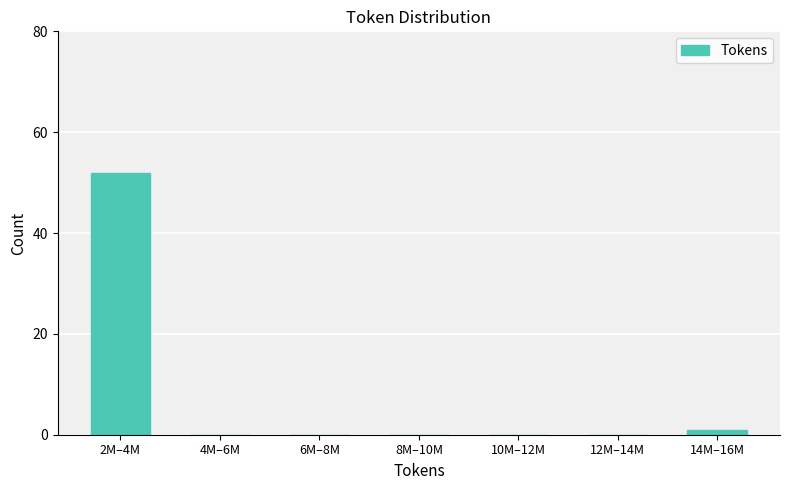

Reading right to left, what are all the values shown in this chart?

14M–16M=1	12M–14M=0	10M–12M=0	8M–10M=0	6M–8M=0	4M–6M=0	2M–4M=52